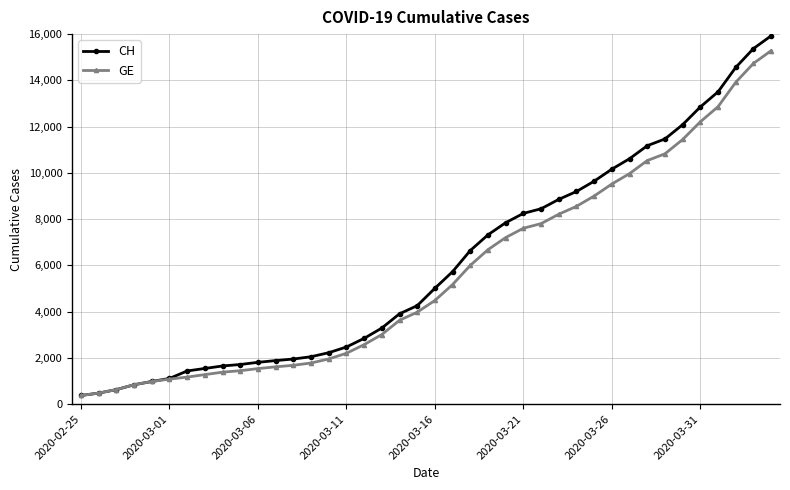

What is the average value of the CH series?

6053